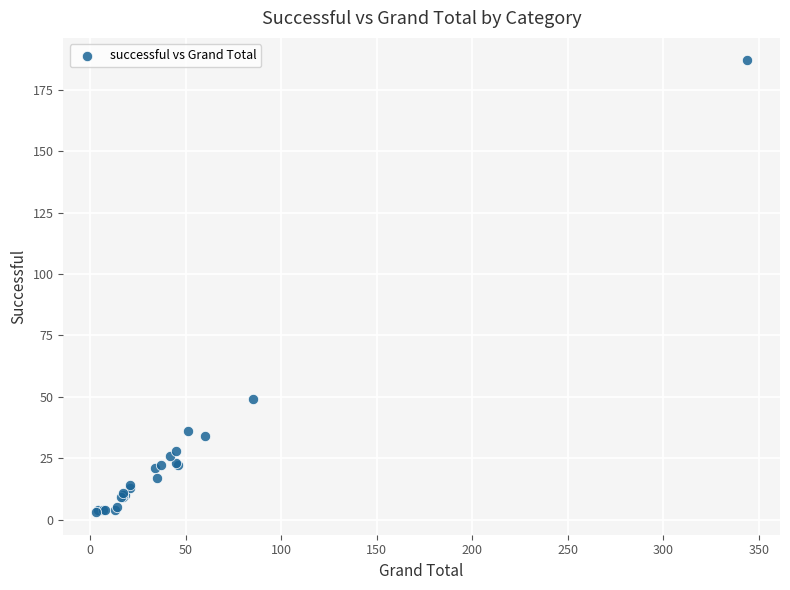

What Y value in the scatter plot is closest to 95?

49